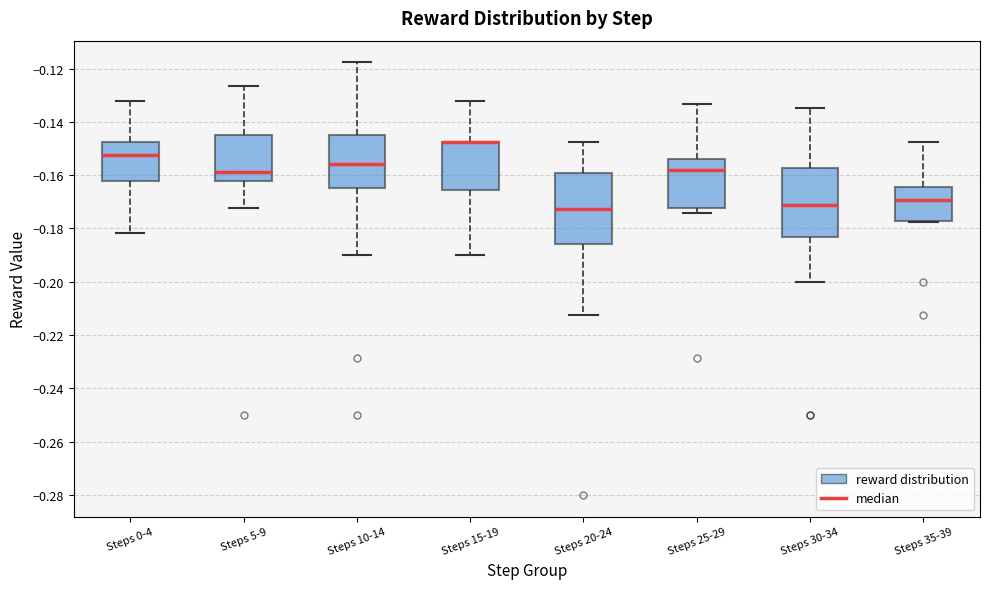

Reading left to right, read every box against the y-axis: the position of its median line, the range the box covers, and the ends of its whiskers. The values are not printed on the chart, so give them approximately, as read against the axis.

Steps 0-4: median -0.152, box -0.162 to -0.148, whiskers -0.182 to -0.132
Steps 5-9: median -0.158, box -0.162 to -0.144, whiskers -0.172 to -0.126
Steps 10-14: median -0.156, box -0.164 to -0.144, whiskers -0.190 to -0.118
Steps 15-19: median -0.148 (drawn on the box's upper edge), box -0.166 to -0.148, whiskers -0.190 to -0.132
Steps 20-24: median -0.172, box -0.186 to -0.160, whiskers -0.212 to -0.148
Steps 25-29: median -0.158, box -0.172 to -0.154, whiskers -0.174 to -0.134
Steps 30-34: median -0.172, box -0.184 to -0.158, whiskers -0.200 to -0.134
Steps 35-39: median -0.170, box -0.178 to -0.164, whiskers -0.178 to -0.148